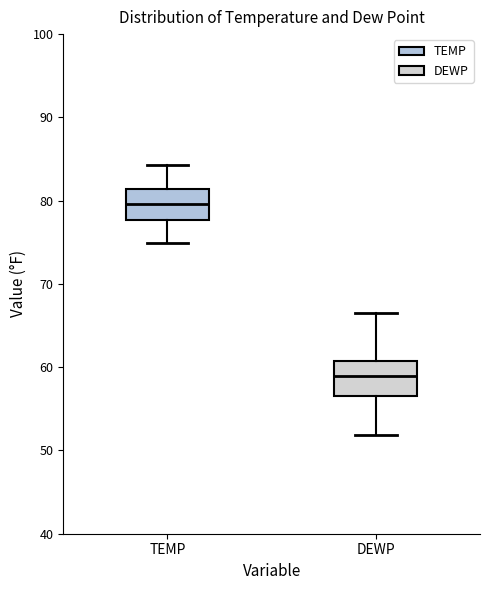

Which box has the highest median line?

TEMP